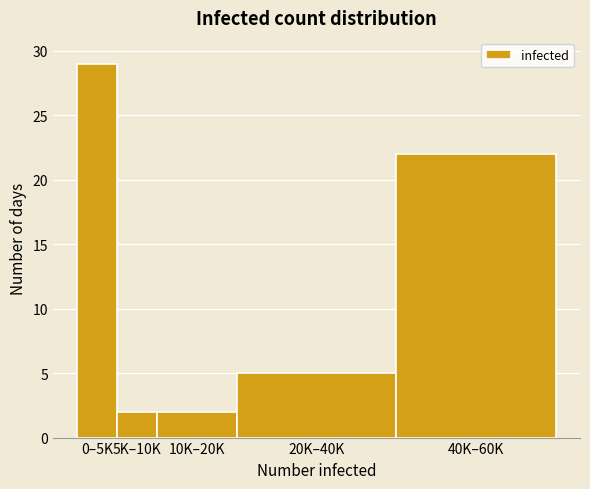

Reading left to right, extract all data points from this chart.

29	2	2	5	22